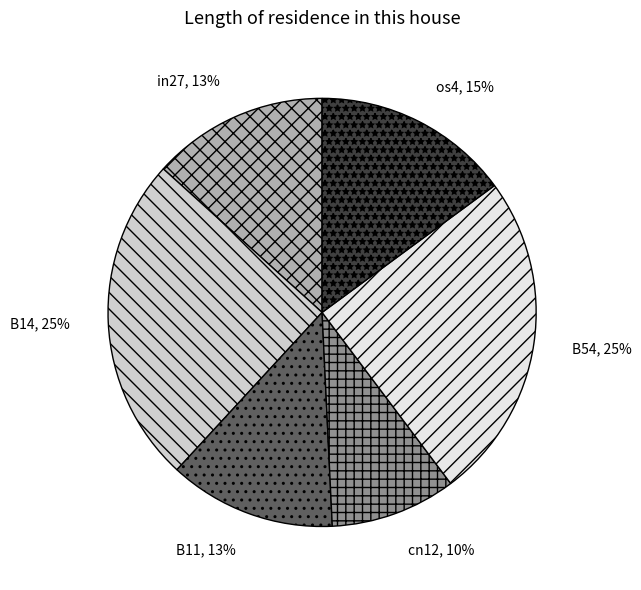

Between B14 and cn12, which is larger?

B14